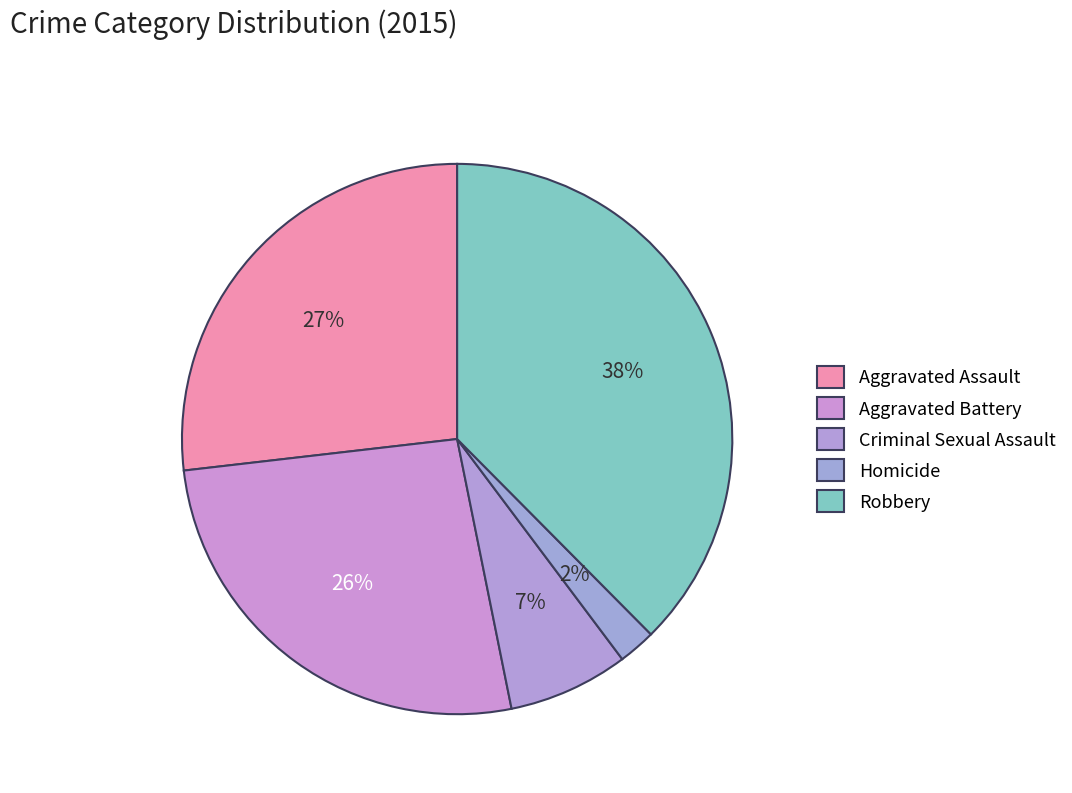

Combined, do Aggravated Battery and Criminal Sexual Assault account for over 50%?

No